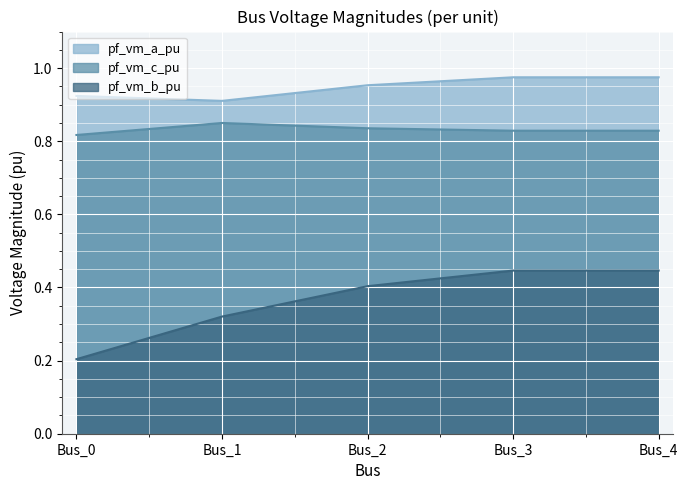

Reading left to right, extract all data points from this chart.

pf_vm_a_pu: Bus_0=0.9	Bus_1=0.9	Bus_2=1.0	Bus_3=1.0	Bus_4=1.0
pf_vm_c_pu: Bus_0=0.8	Bus_1=0.8	Bus_2=0.8	Bus_3=0.8	Bus_4=0.8
pf_vm_b_pu: Bus_0=0.2	Bus_1=0.3	Bus_2=0.4	Bus_3=0.4	Bus_4=0.4